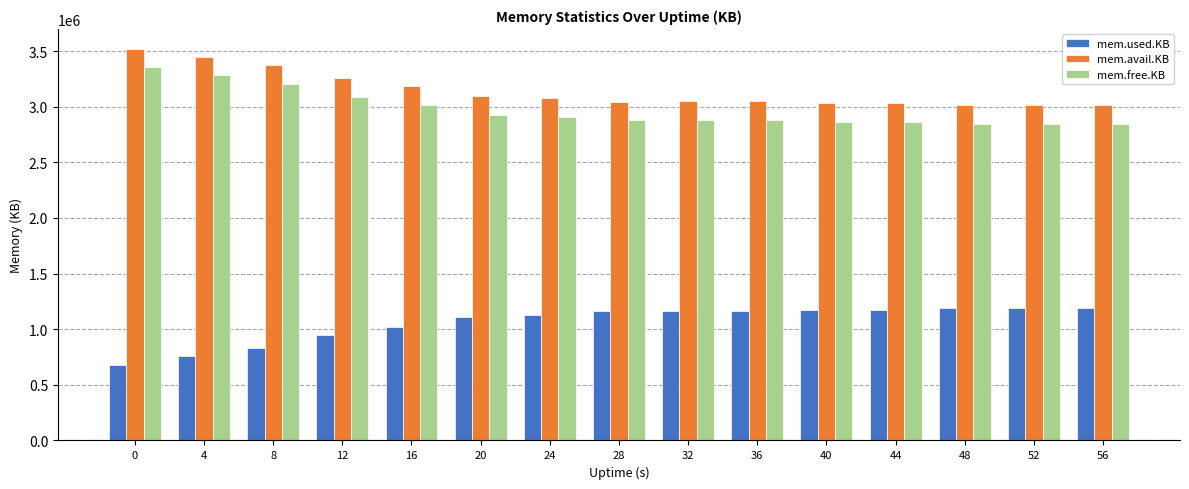

What is the spread (max minus min) of values at 24?

1952520